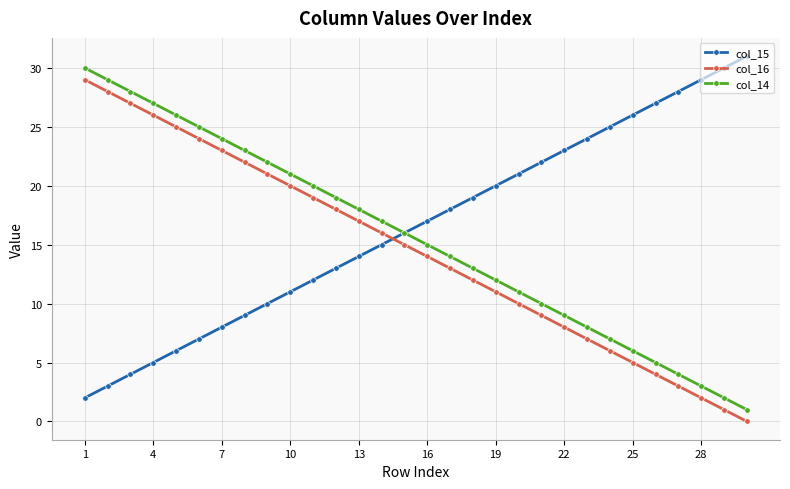

True or false: col_14 and col_16 cross at least once.

False